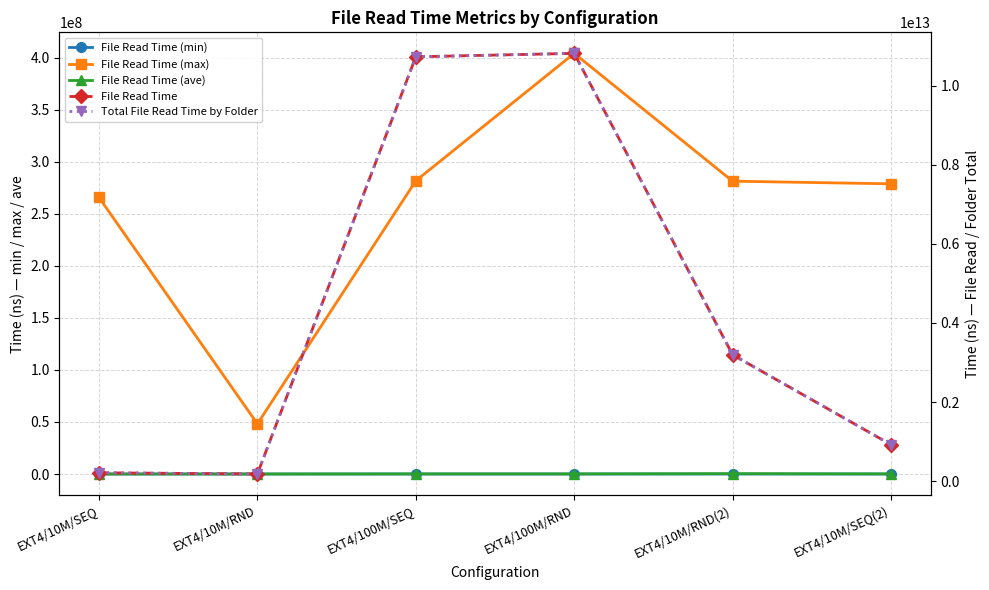

What position from the right is EXT4/100M/RND?

3